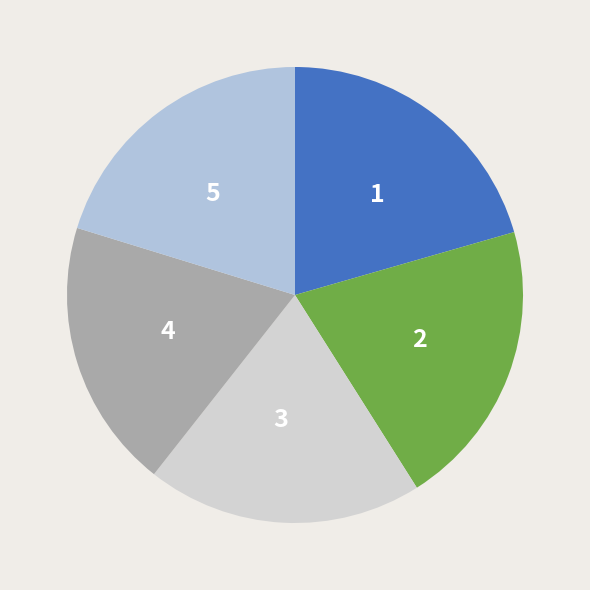

Does 2 account for over 50% of the chart?

No